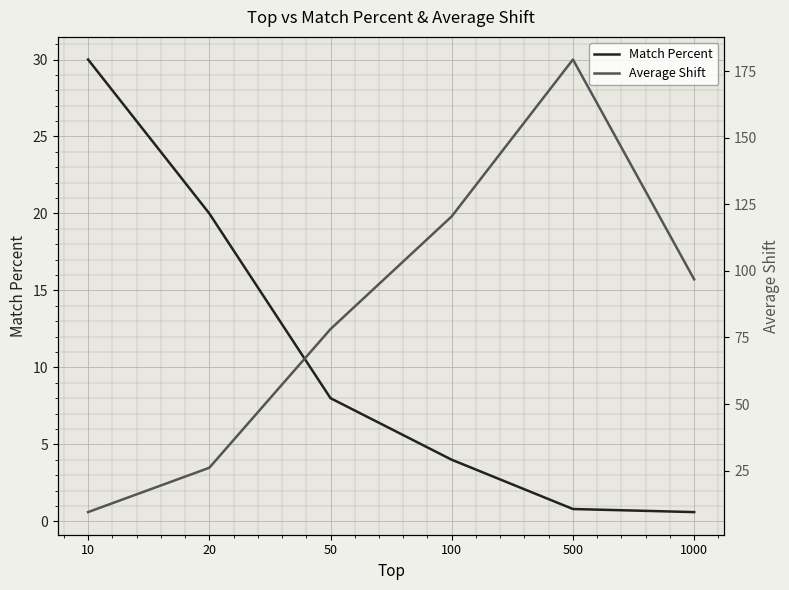

At which label does Match Percent first exceed 8?

10